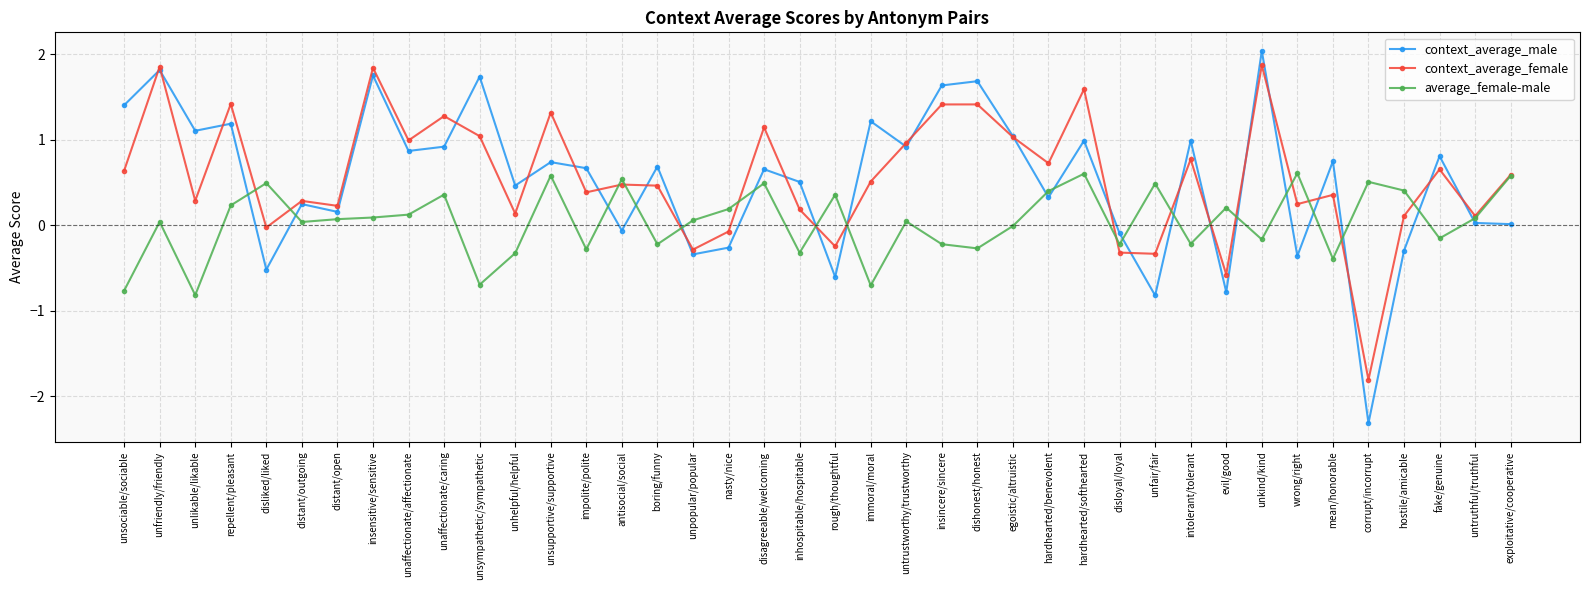

What is the greatest value displayed?

2.0